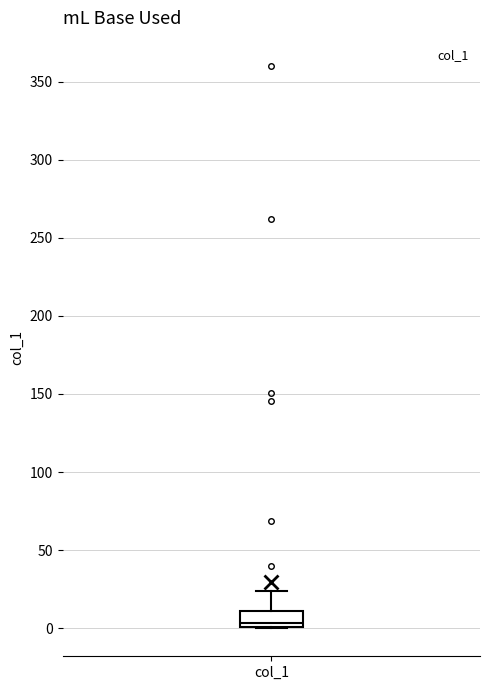

Transcribe this box plot: give where the median line is, the range the box spans, and where the two whiskers end, as read against the y-axis. The values are not printed on the chart, so give them approximately, as read against the axis.

median 5, box 0 to 10, whiskers 0 to 25